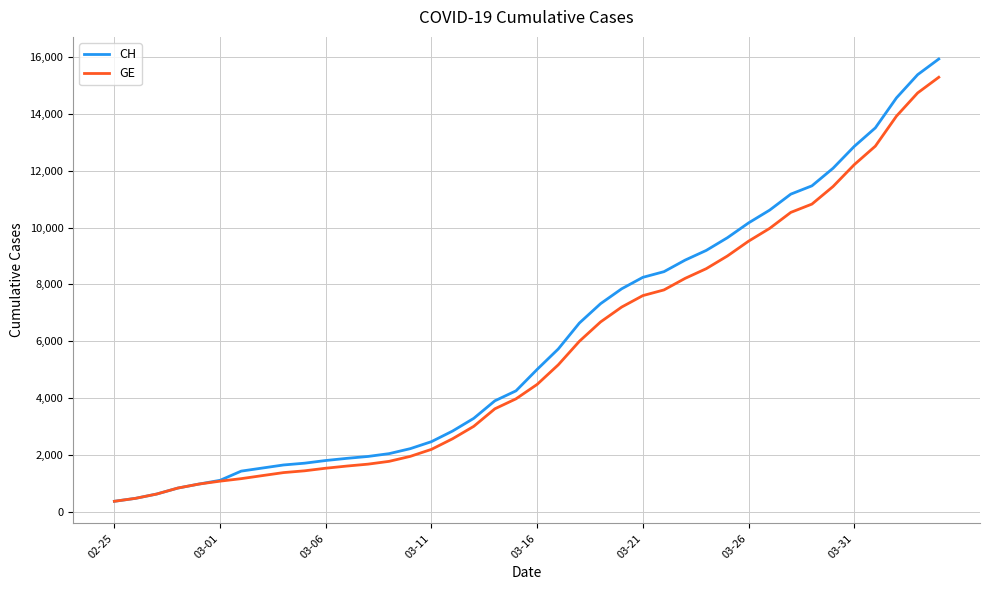

How many series are shown in this chart?

2